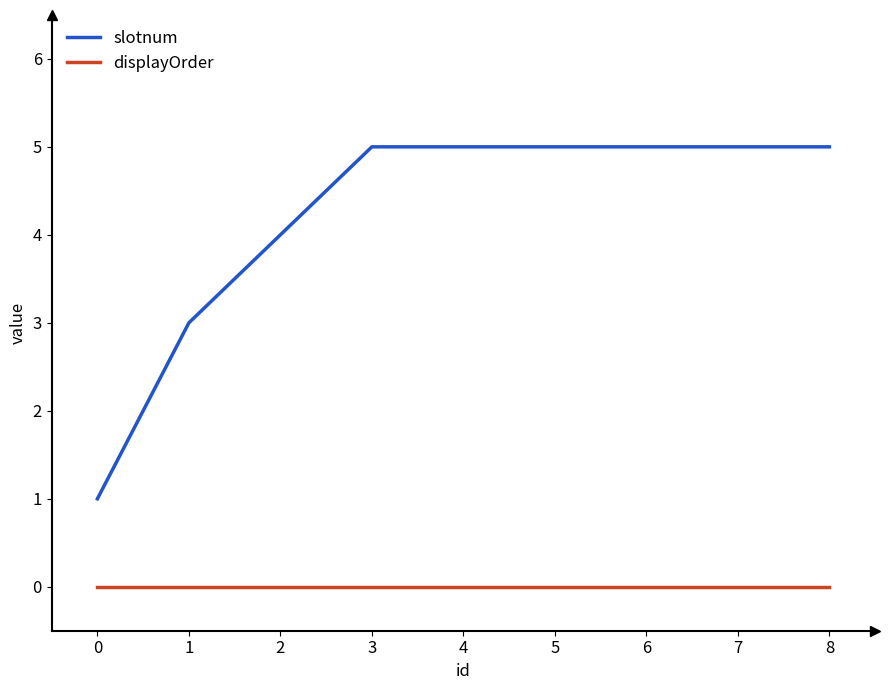

At 2, list the series in order from largest to smallest.

slotnum, displayOrder